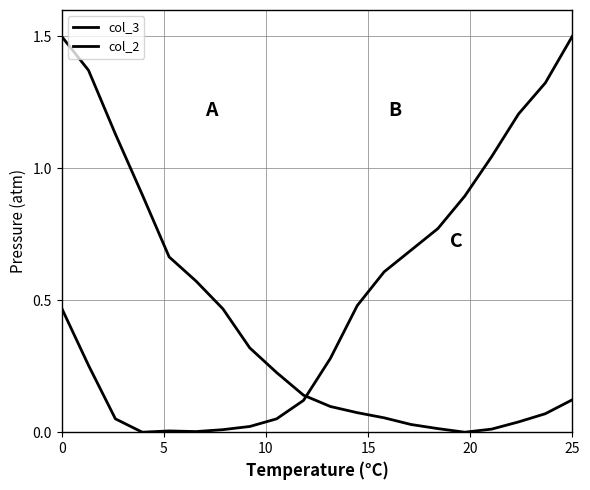

Does the chart display data point markers on the line(s)?

No